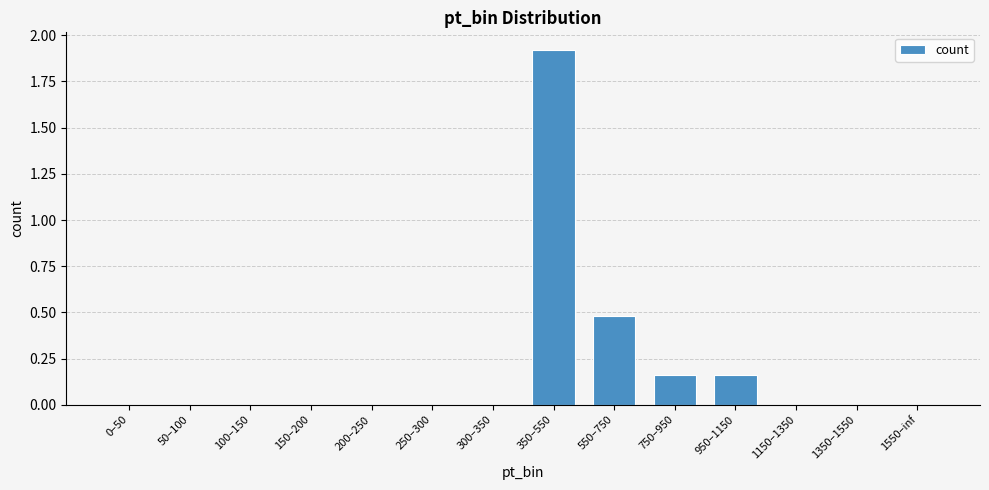

What is the sum of the values at 550–750 and 950–1150?

0.6